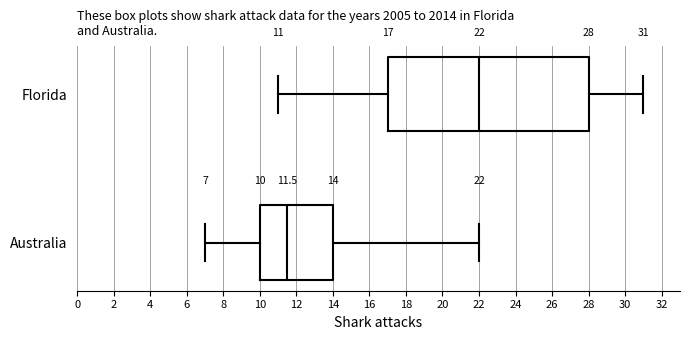

Comparing the boxes themselves (not the whiskers), which one is the widest?

Florida